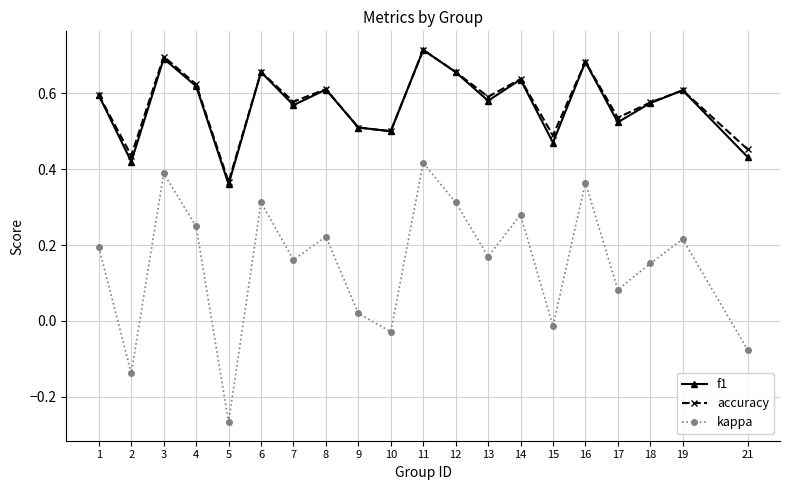

At which category is the sum across all series the highest?

11